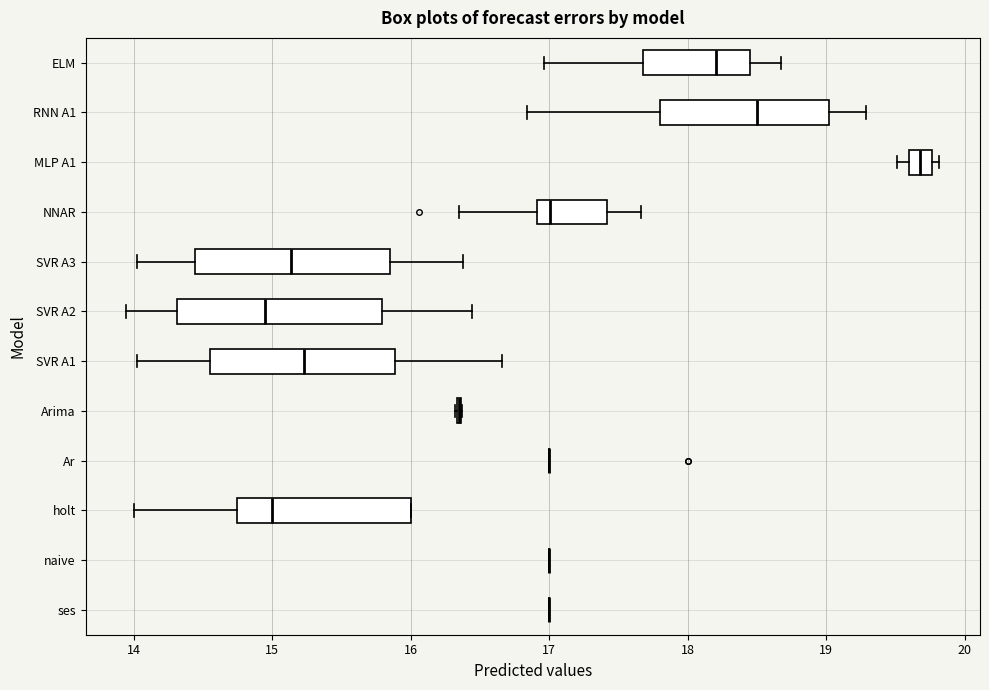

Reading bottom to top, read every box against the x-axis: the position of its median line, the range the box covers, and the ends of its whiskers. The values are not printed on the chart, so give them approximately, as read against the axis.

ses: box collapsed to a line at 17.0, whiskers 17.0 to 17.0
naive: box collapsed to a line at 17.0, whiskers 17.0 to 17.0
holt: median 15.0, box 14.8 to 16.0, whiskers 14.0 to 16.0
Ar: box collapsed to a line at 17.0, whiskers 17.0 to 17.0
Arima: box collapsed to a line at 16.3, whiskers 16.3 to 16.4
SVR A1: median 15.2, box 14.6 to 15.9, whiskers 14.0 to 16.7
SVR A2: median 14.9, box 14.3 to 15.8, whiskers 13.9 to 16.4
SVR A3: median 15.1, box 14.4 to 15.9, whiskers 14.0 to 16.4
NNAR: median 17.0, box 16.9 to 17.4, whiskers 16.3 to 17.7
MLP A1: median 19.7, box 19.6 to 19.8, whiskers 19.5 to 19.8 (just right of the box's right edge)
RNN A1: median 18.5, box 17.8 to 19.0, whiskers 16.8 to 19.3
ELM: median 18.2, box 17.7 to 18.5, whiskers 17.0 to 18.7